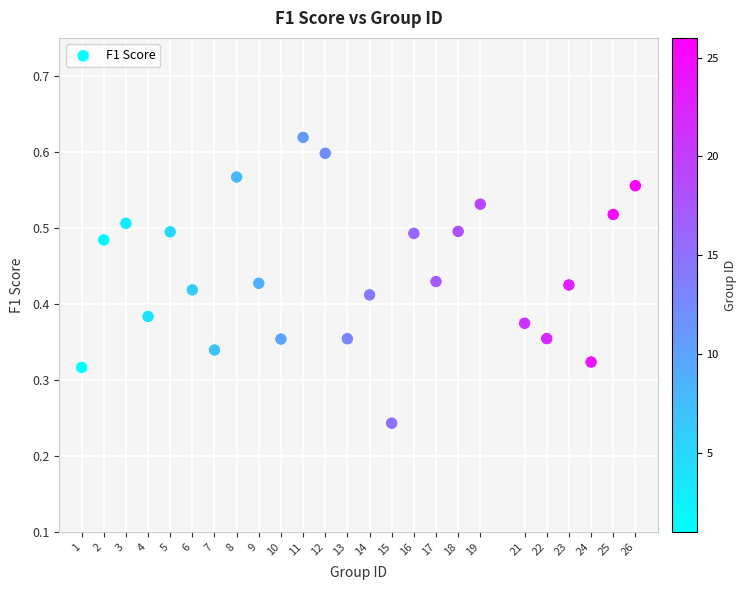

What is the range of X values (max minus min)?

25.0